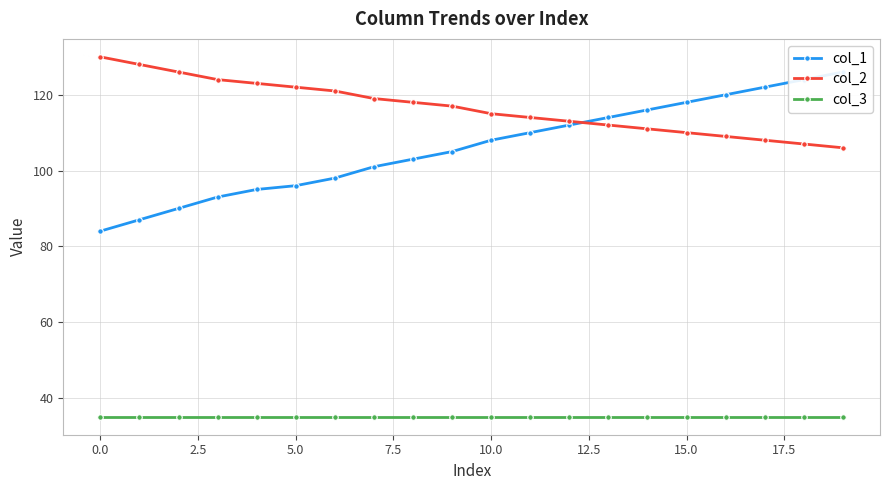

Reading left to right, what are all the values shown in this chart?

col_1: 84	87	90	93	95	96	98	101	103	105	108	110	112	114	116	118	120	122	124	126
col_2: 130	128	126	124	123	122	121	119	118	117	115	114	113	112	111	110	109	108	107	106
col_3: 35	35	35	35	35	35	35	35	35	35	35	35	35	35	35	35	35	35	35	35